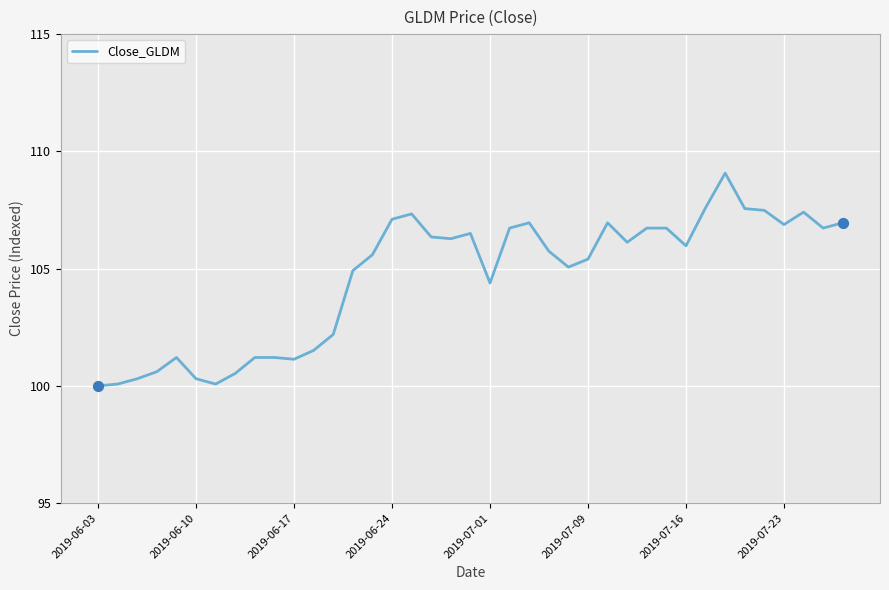

What is the minimum value shown in the chart?

100.0